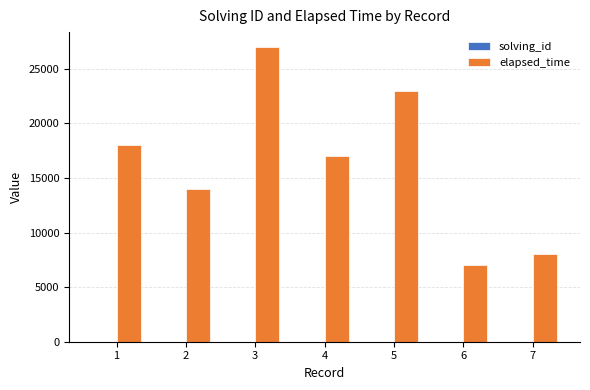

Are the bars grouped side by side (vs. stacked)?

Yes